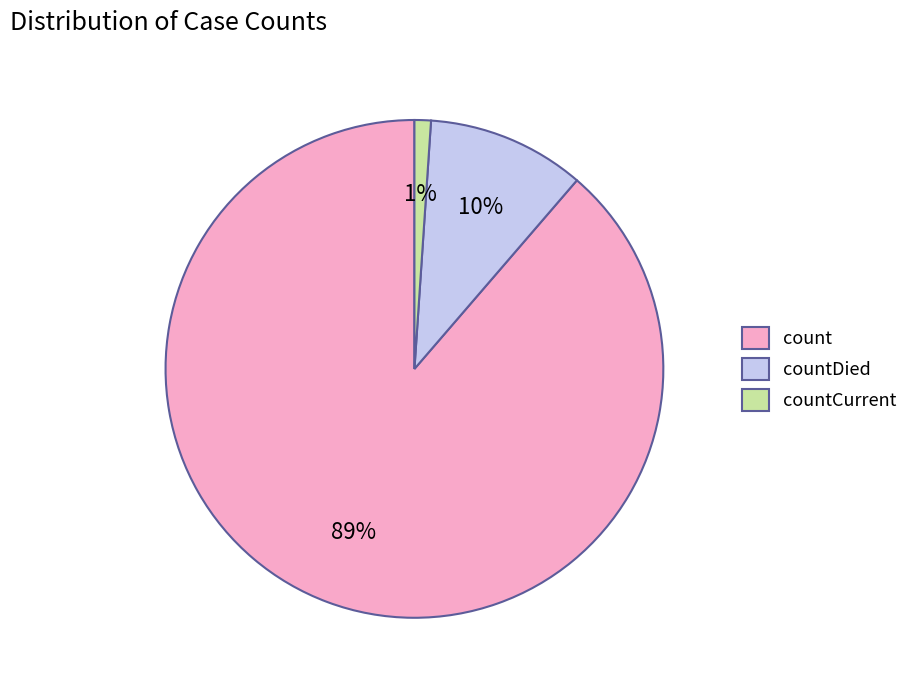

What is the largest slice in the pie chart?

count